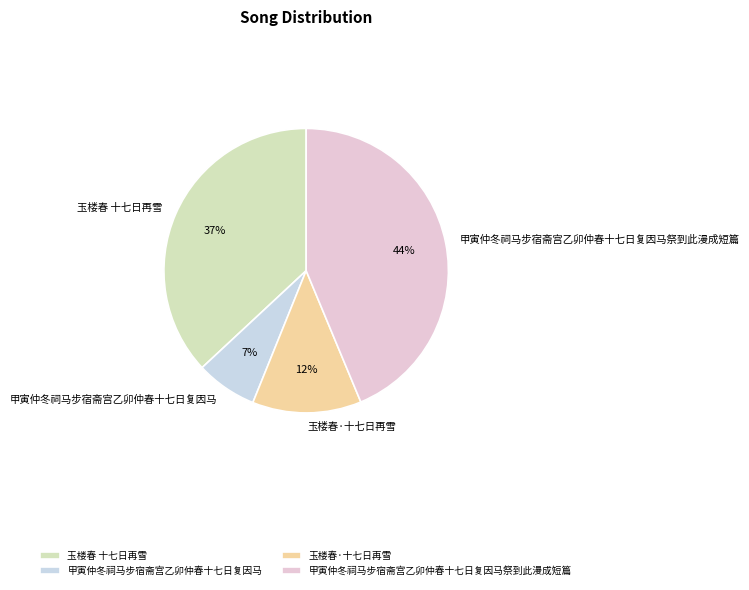

True or false: 甲寅仲冬祠马步宿斋宫乙卯仲春十七日复因马 accounts for 1% of the total.

False